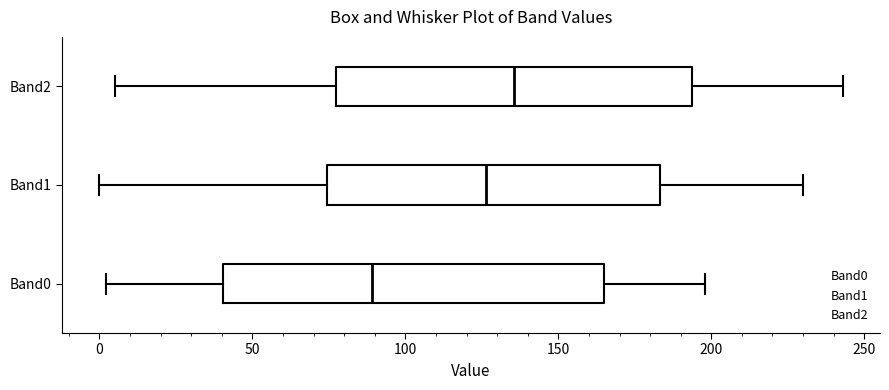

Where does the left whisker of the box for Band0 end on the x-axis? The values are not printed on the chart, so give them approximately, as read against the axis.

0